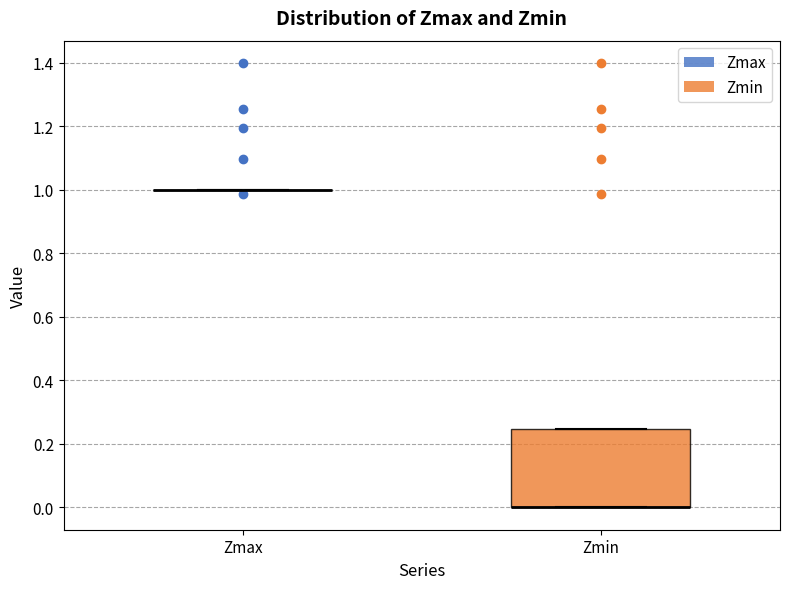

Reading left to right, read every box against the y-axis: the position of its median line, the range the box covers, and the ends of its whiskers. The values are not printed on the chart, so give them approximately, as read against the axis.

Zmax: box collapsed to a line at 1.00, whiskers 1.00 to 1.00
Zmin: median 0.00 (drawn on the box's lower edge), box 0.00 to 0.24, whiskers 0.00 to 0.24